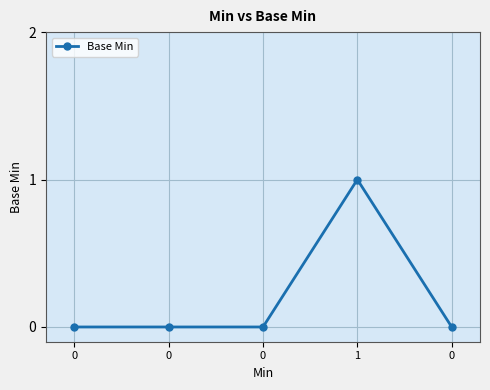

How many lines are shown in the chart?

1